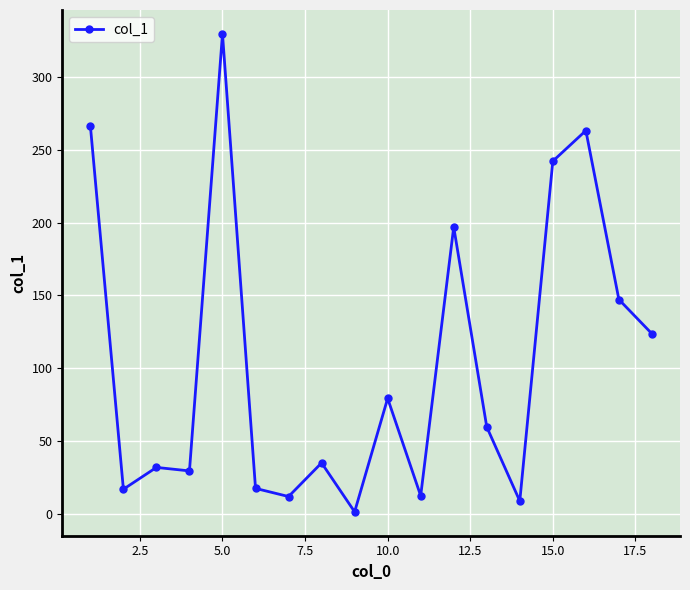

True or false: the data has more than 1 interior local peaks.

True